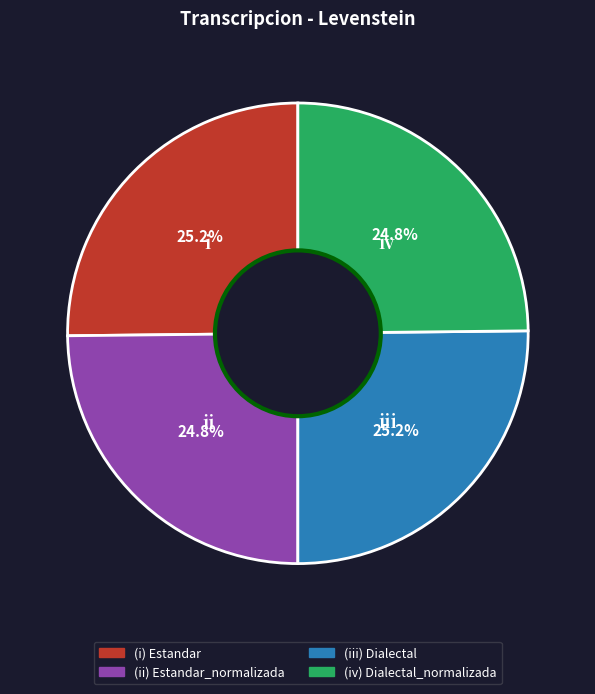

Does any single category account for the majority?

No